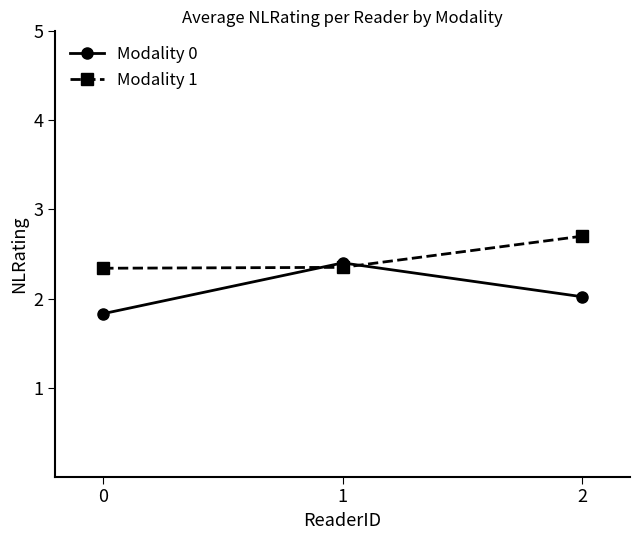

What is the total value across all series at 1?

4.8